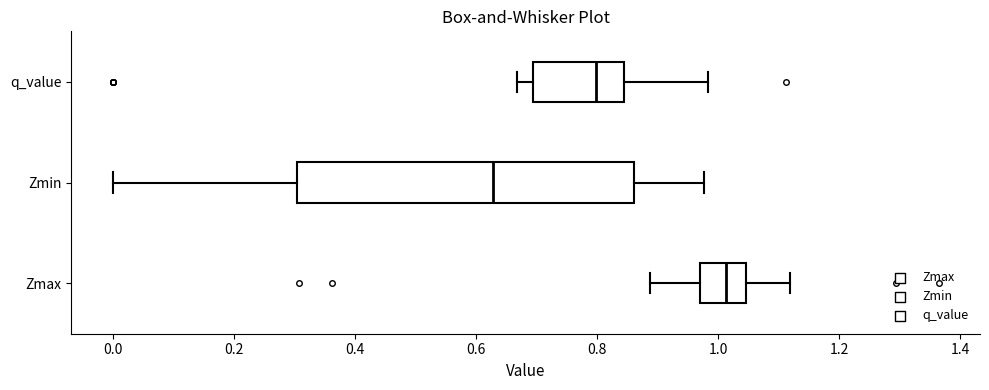

Where does the right whisker of the box for Zmin end on the x-axis? The values are not printed on the chart, so give them approximately, as read against the axis.

0.98